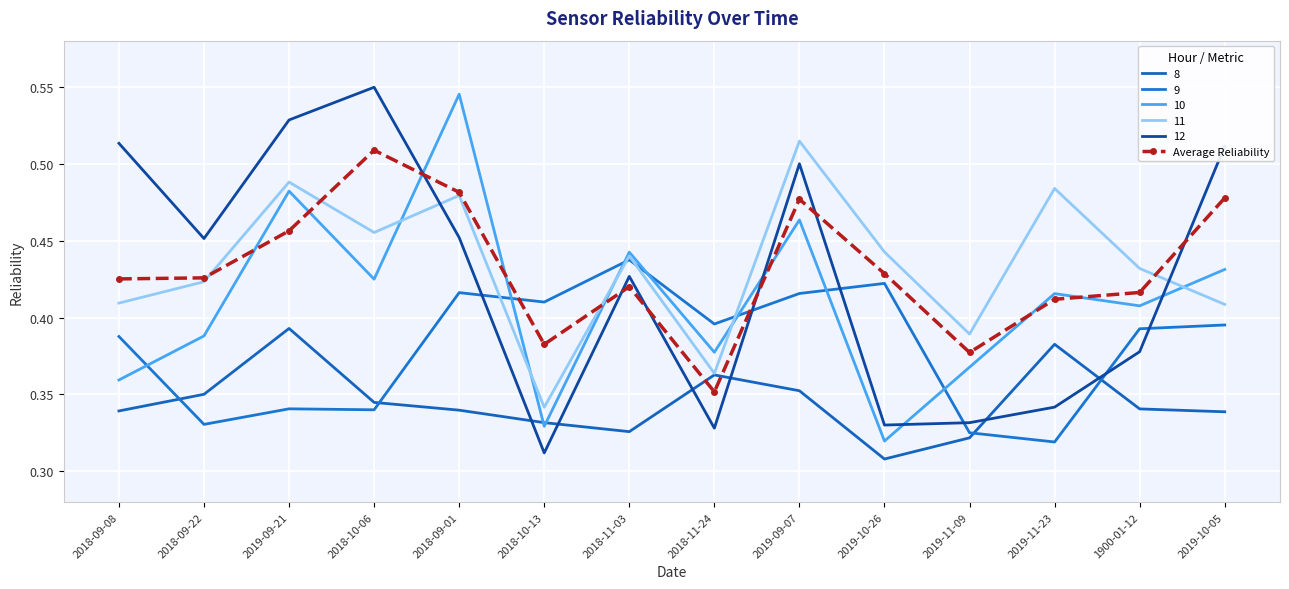

What is the label of the 12th point from the left?

2019-11-23